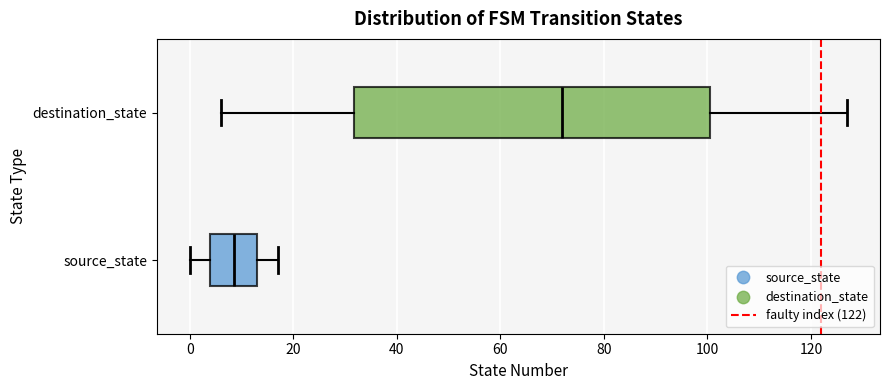

Where does the median line of the box for destination_state sit on the x-axis? The values are not printed on the chart, so give them approximately, as read against the axis.

72